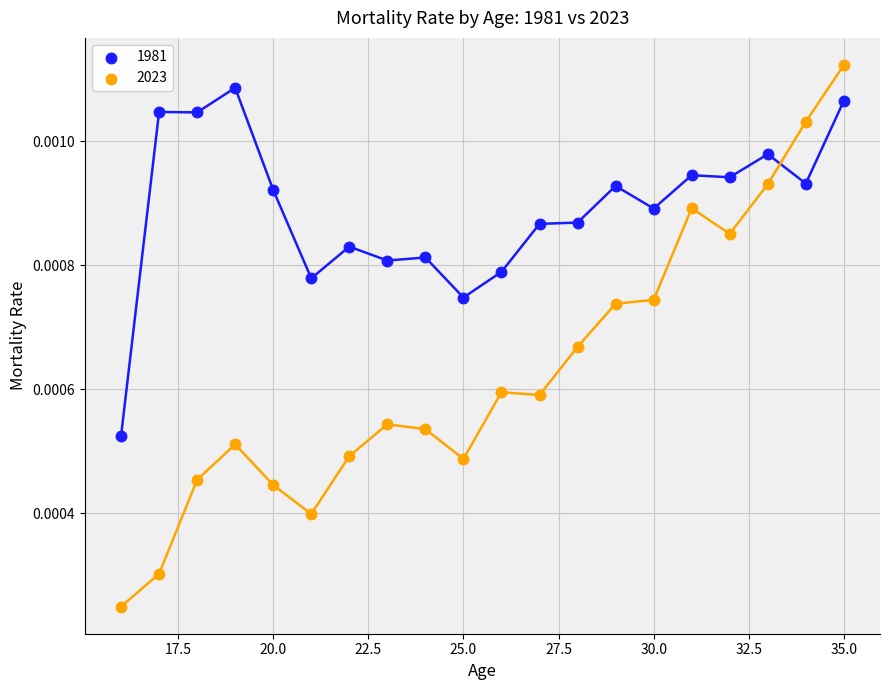

Which series contains the highest Y value?

2023